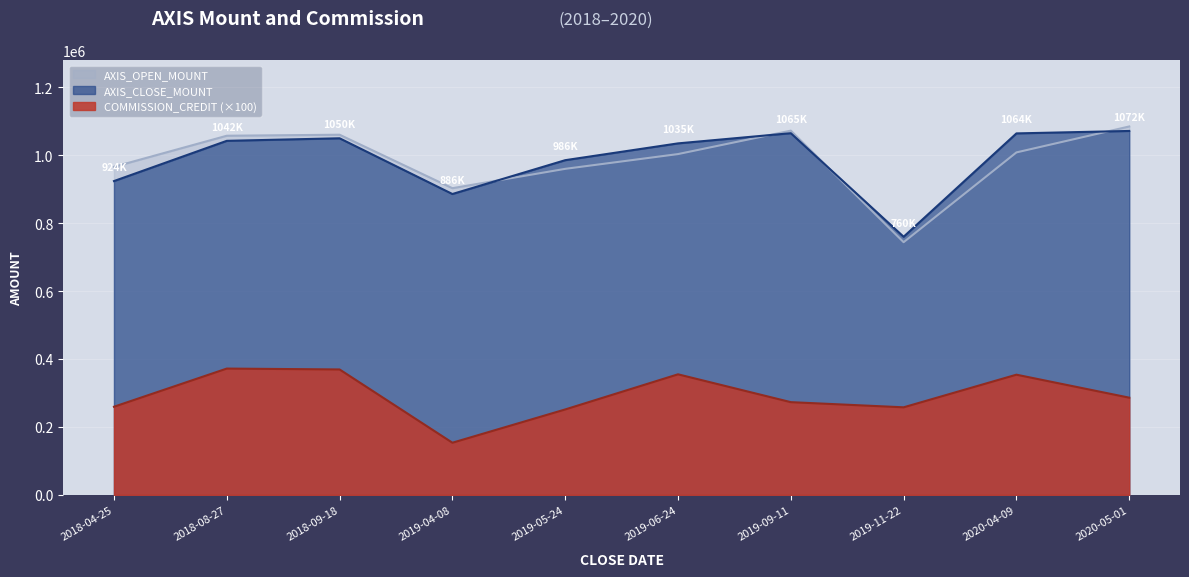

In AXIS_CLOSE_MOUNT, how many points are lower than both neighbors (excluding endpoints)?

2